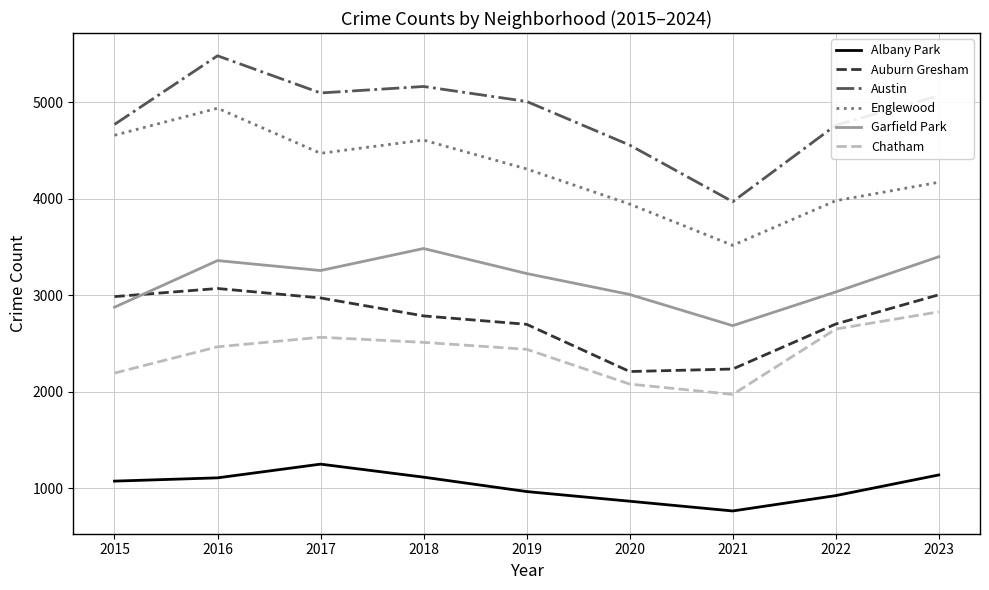

Is the value of Auburn Gresham at 2019 greater than the value of Chatham at 2020?

Yes